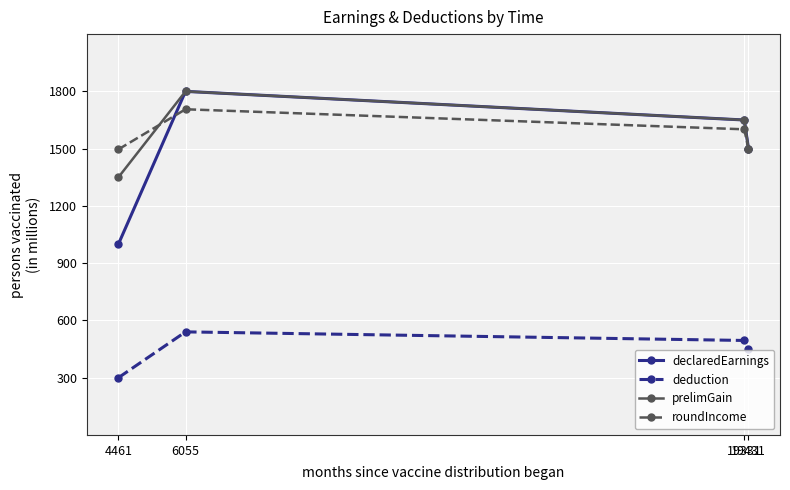

At which category is the sum across all series the highest?

6055